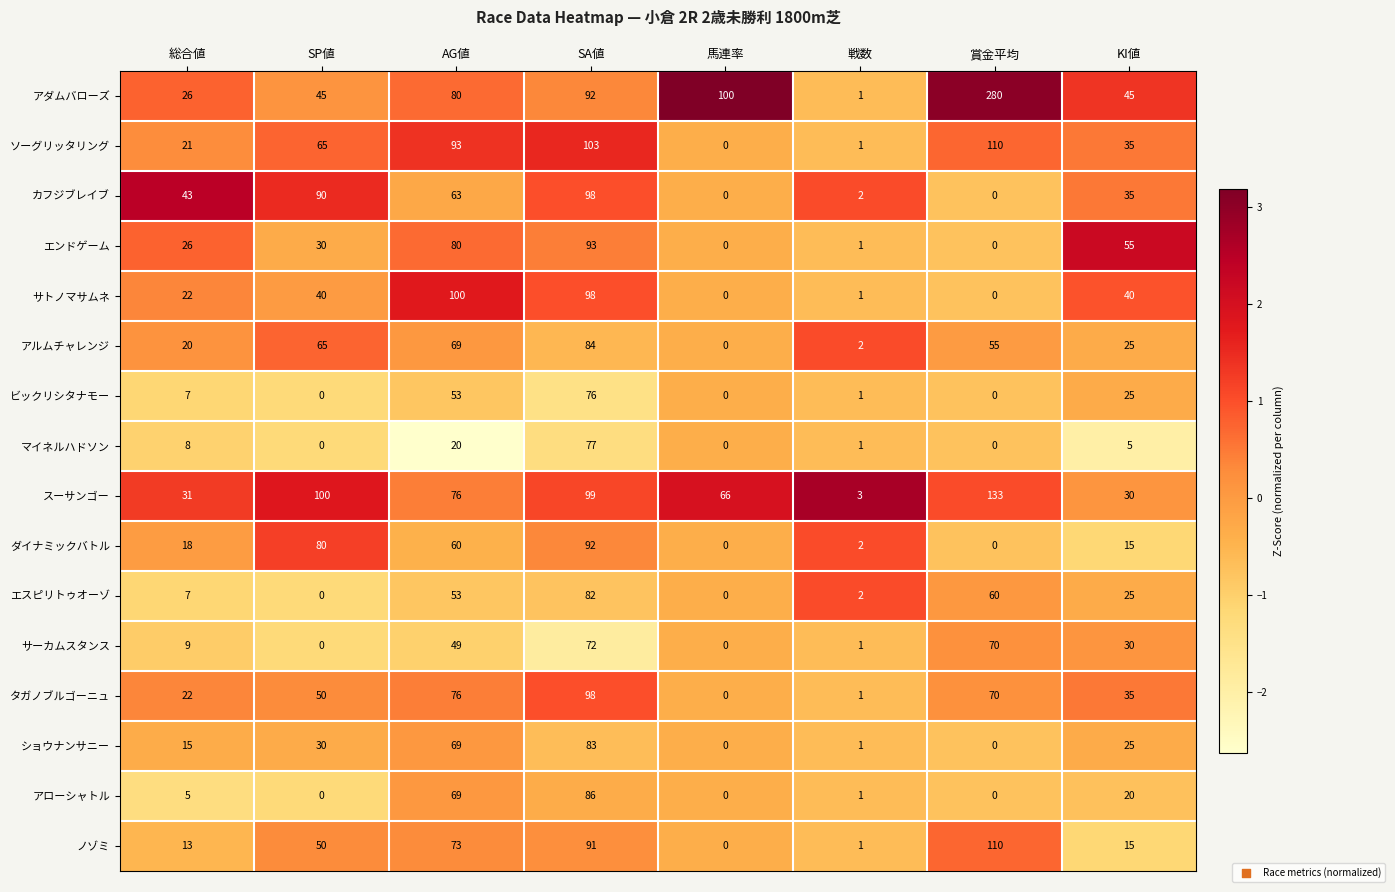

How many values in カフジブレイブ are above zero?

6